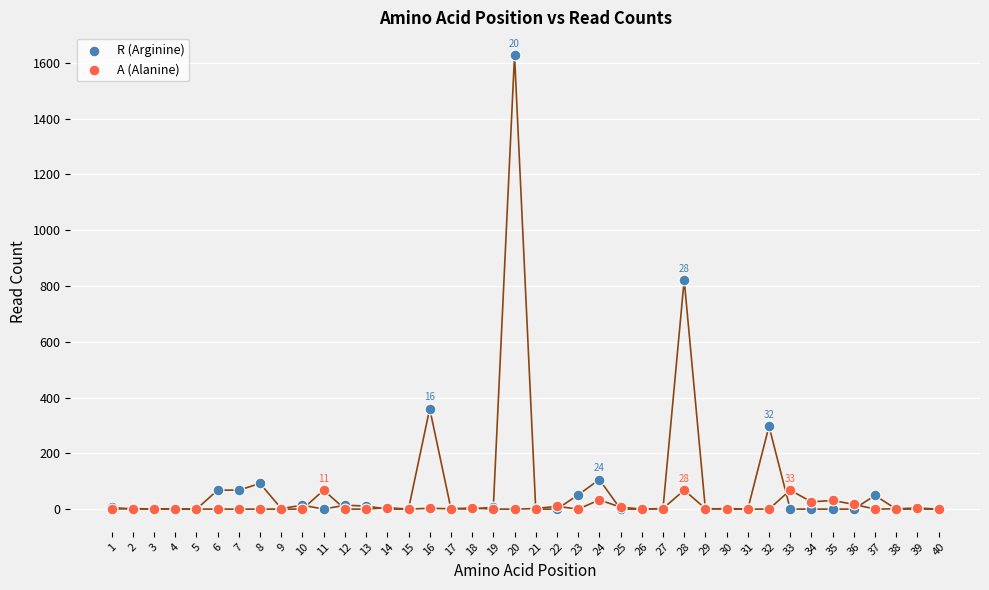

Which series has the largest Y range (max minus min)?

R (Arginine)